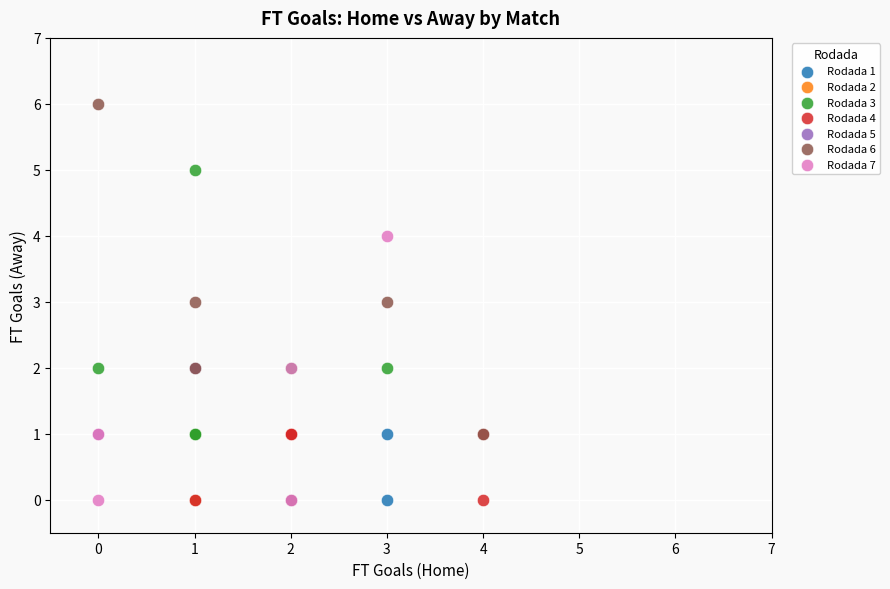

What are all the series names shown in the legend?

Rodada 1, Rodada 2, Rodada 3, Rodada 4, Rodada 5, Rodada 6, Rodada 7